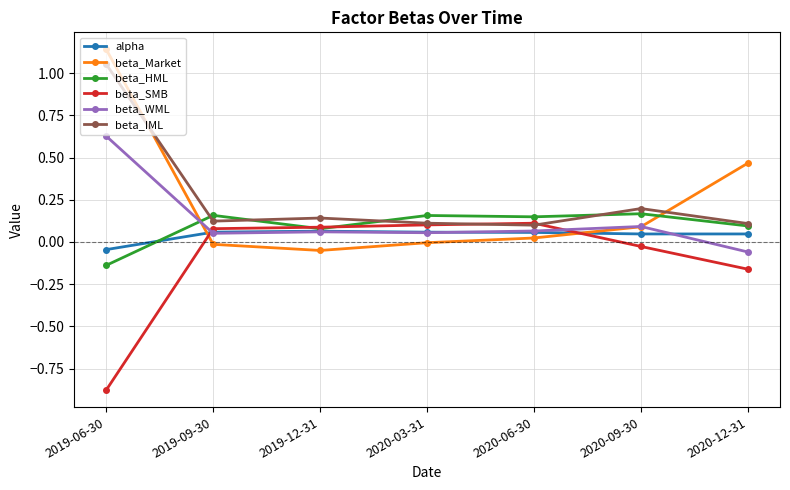

The value of beta_SMB at 2019-06-30 is -1.3. True or false?

False